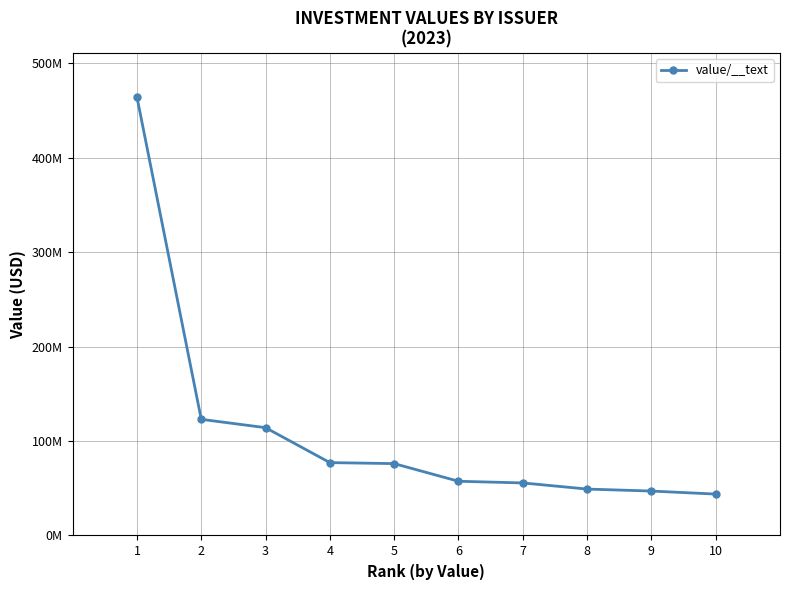

The chart shows a value of 43824833 at 10. True or false?

True